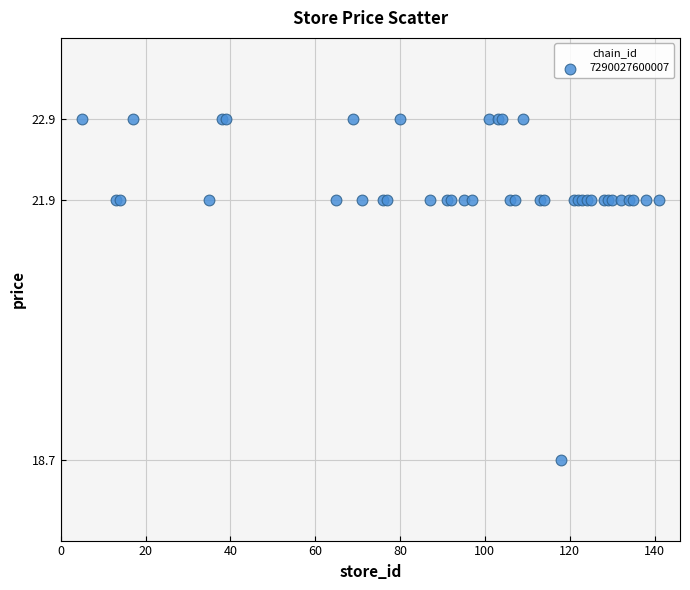

What Y value in the scatter plot is closest to 20?

18.7